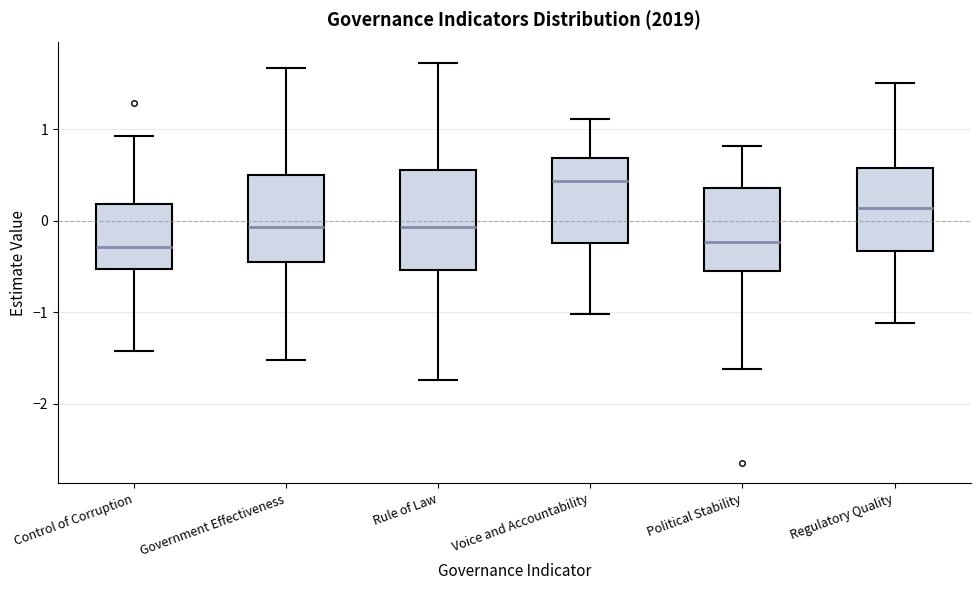

Where does the median line of the box for Regulatory Quality sit on the y-axis? The values are not printed on the chart, so give them approximately, as read against the axis.

0.1